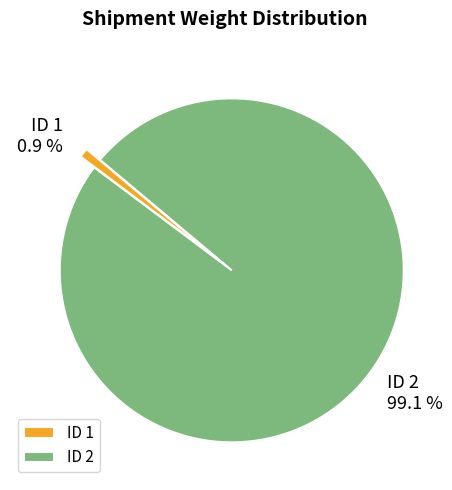

Which slice is the largest?

ID 2